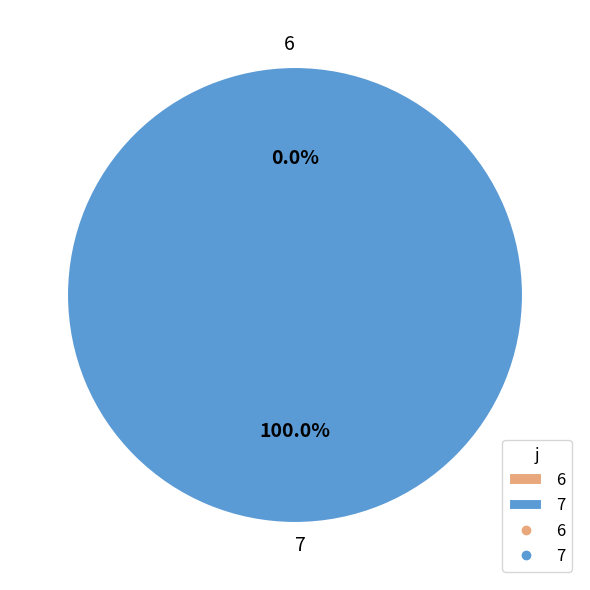

Which slice is the smallest?

6